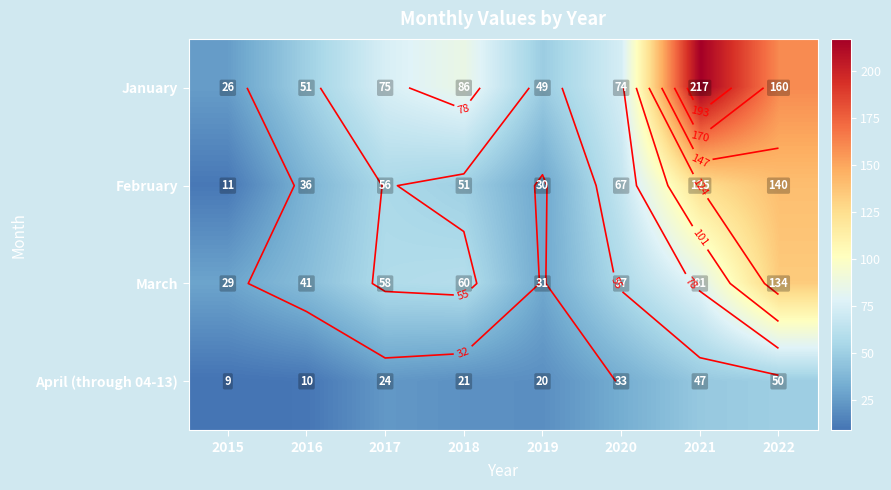

What is the lowest value of the January series?

26